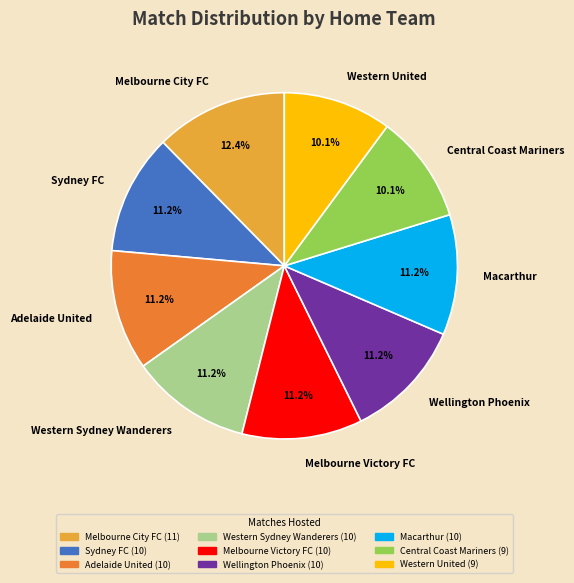

Between Central Coast Mariners and Melbourne Victory FC, which is larger?

Melbourne Victory FC